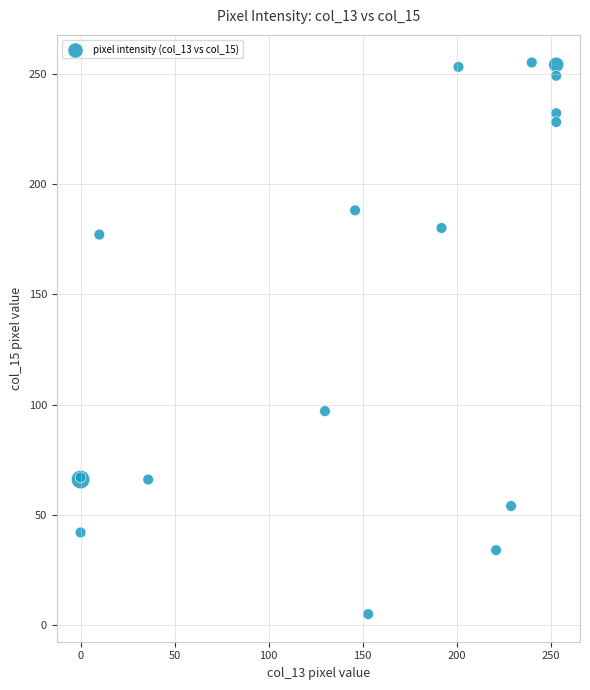

What Y value in the scatter plot is closest to 130?

97